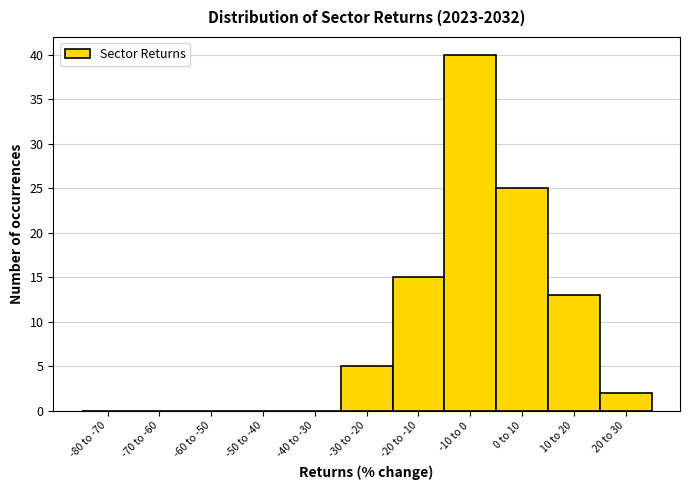

Reading left to right, transcribe all the data shown in this chart.

-80 to -70=0	-70 to -60=0	-60 to -50=0	-50 to -40=0	-40 to -30=0	-30 to -20=5	-20 to -10=15	-10 to 0=40	0 to 10=25	10 to 20=13	20 to 30=2